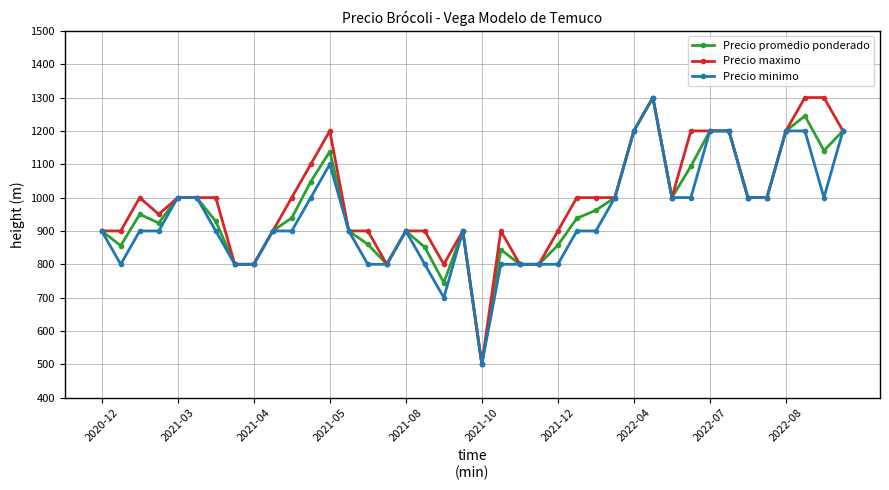

True or false: Precio maximo has more than 1 interior local peaks.

True